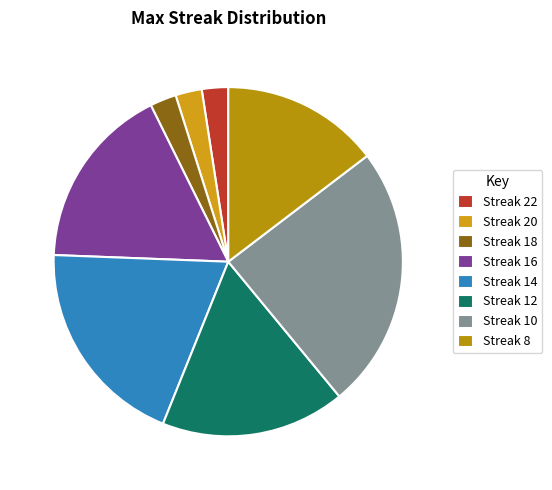

Is there any slice that represents more than half of the pie?

No